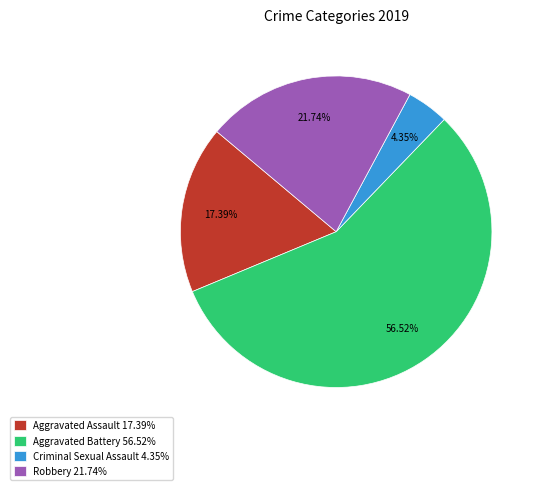

Which category accounts for the majority?

Aggravated Battery